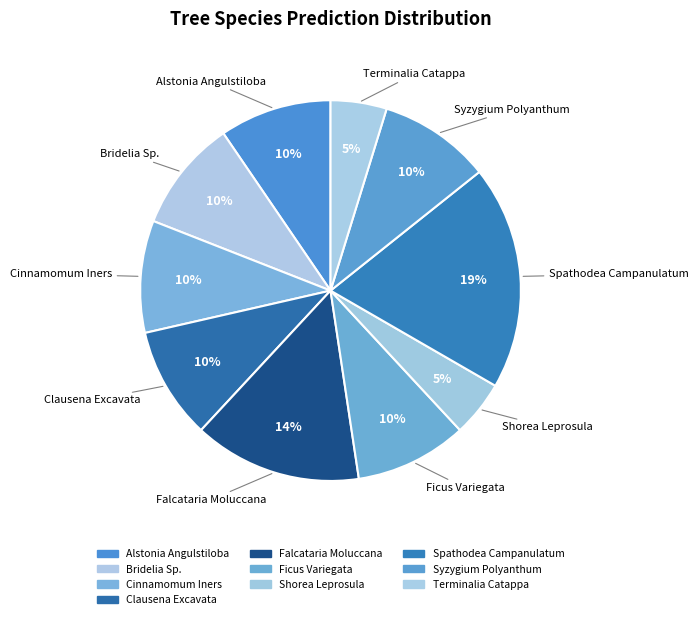

Rank the categories by value from lowest to highest.

Shorea Leprosula, Terminalia Catappa, Alstonia Angulstiloba, Bridelia Sp., Cinnamomum Iners, Clausena Excavata, Ficus Variegata, Syzygium Polyanthum, Falcataria Moluccana, Spathodea Campanulatum